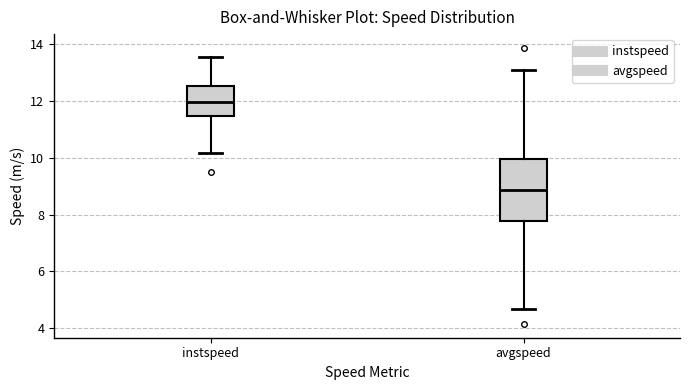

Reading left to right, transcribe this box plot: for each box, give where its median line is, the range the box spans, and where its two whiskers end, as read against the y-axis. The values are not printed on the chart, so give them approximately, as read against the axis.

instspeed: median 12.0, box 11.4 to 12.6, whiskers 10.2 to 13.6
avgspeed: median 8.8, box 7.8 to 10.0, whiskers 4.6 to 13.2